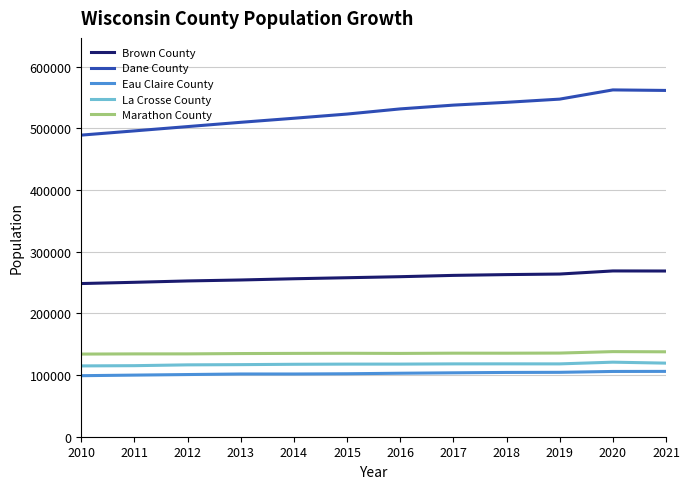

What is the minimum value shown in the chart?

99012